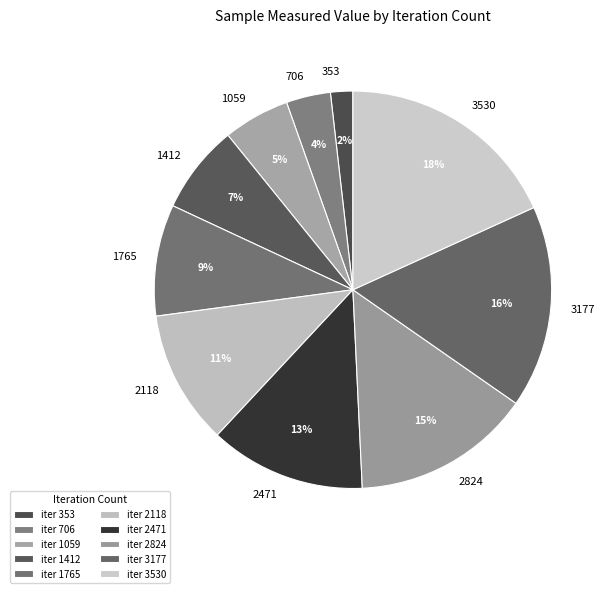

What is the largest slice in the pie chart?

3530